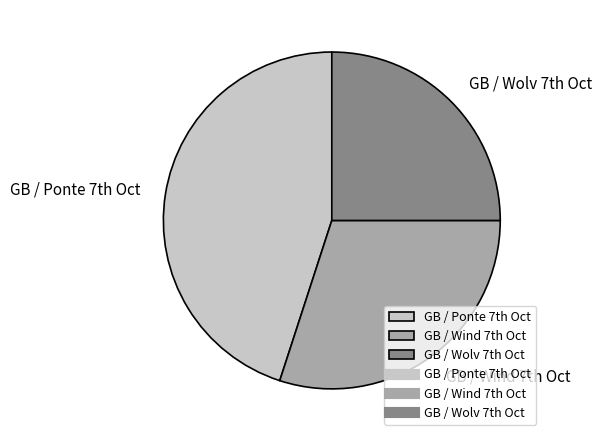

Count the number of slices in the pie.

3